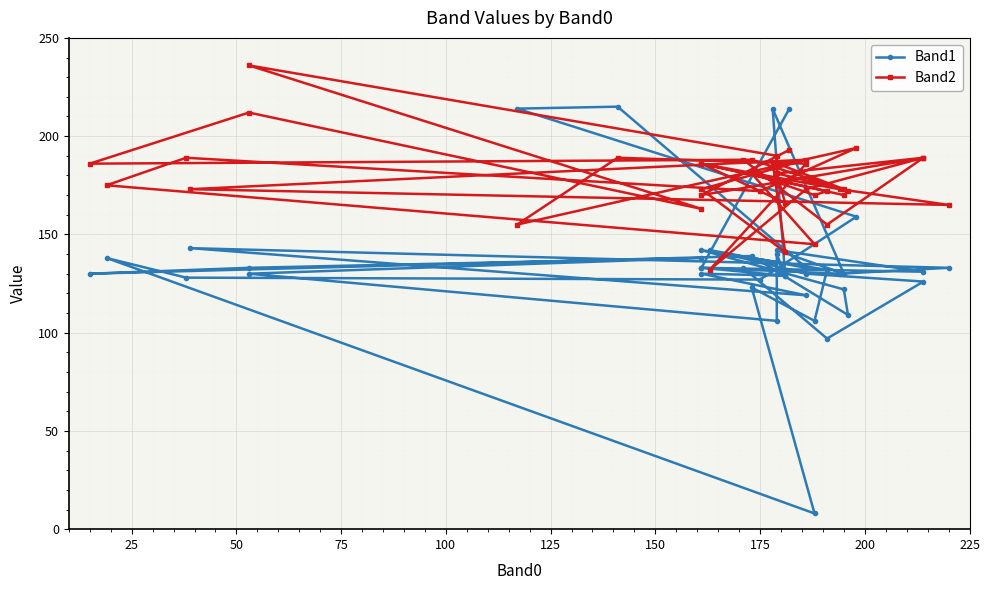

In Band2, how many points are lower than both neighbors (excluding endpoints)?

14